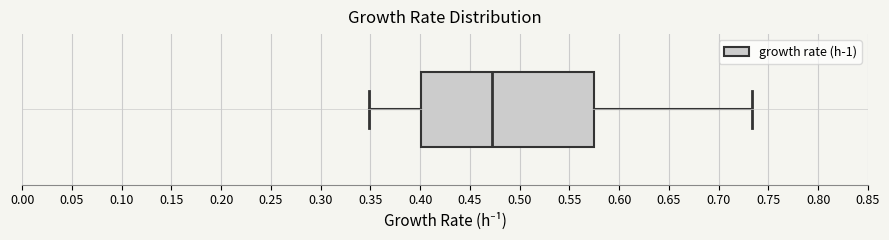

Read this box plot against the x-axis: the position of the median line, the range covered by the box, and the ends of both whiskers. The values are not printed on the chart, so give them approximately, as read against the axis.

median 0.475, box 0.400 to 0.575, whiskers 0.350 to 0.735